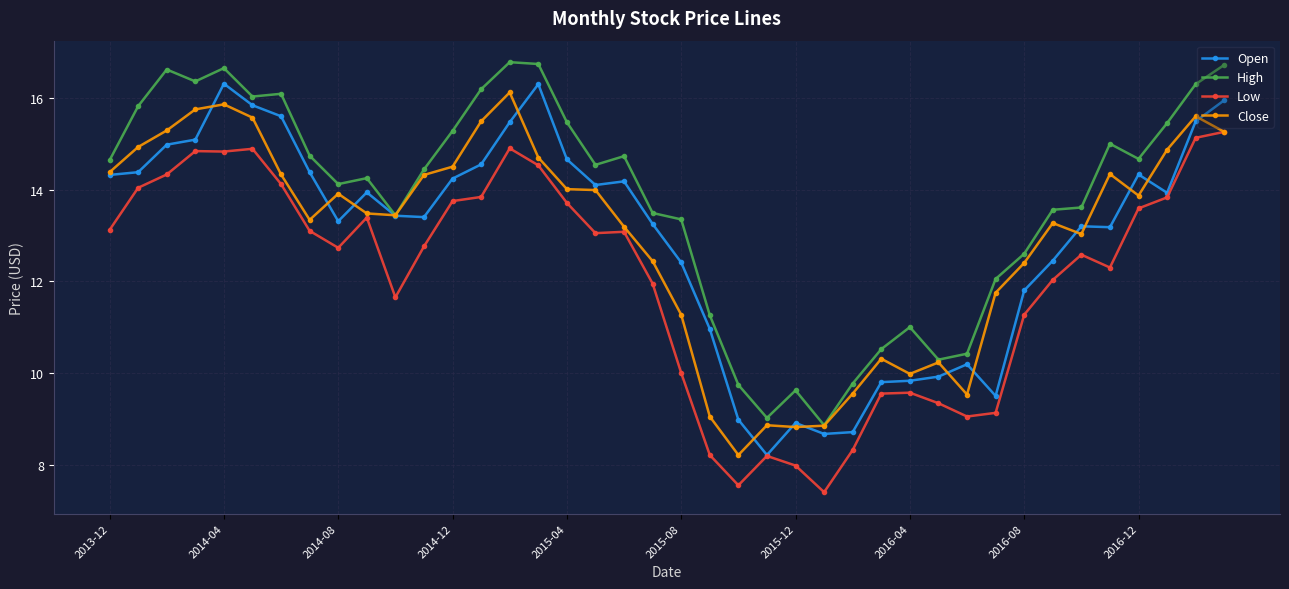

How many values in the Open series exceed 13?

26